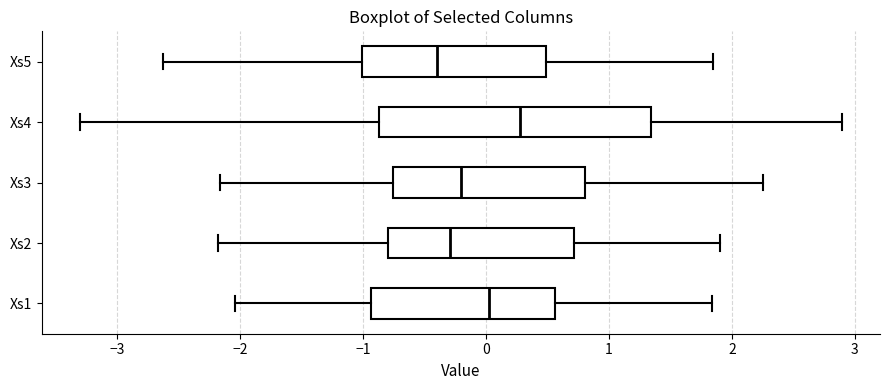

Reading bottom to top, transcribe this box plot: for each box, give where its median line is, the range the box spans, and where its two whiskers end, as read against the x-axis. The values are not printed on the chart, so give them approximately, as read against the axis.

Xs1: median 0.0, box -0.9 to 0.6, whiskers -2.0 to 1.8
Xs2: median -0.3, box -0.8 to 0.7, whiskers -2.2 to 1.9
Xs3: median -0.2, box -0.8 to 0.8, whiskers -2.2 to 2.2
Xs4: median 0.3, box -0.9 to 1.3, whiskers -3.3 to 2.9
Xs5: median -0.4, box -1.0 to 0.5, whiskers -2.6 to 1.8